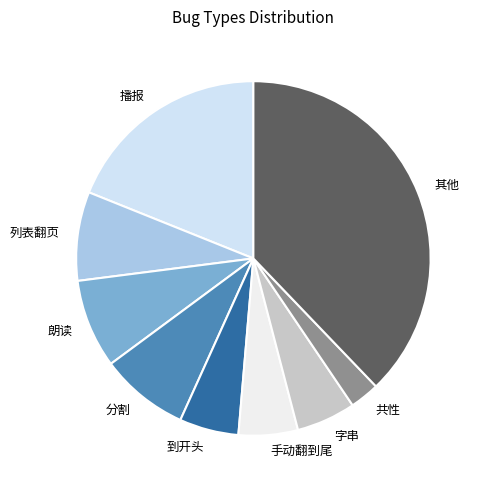

What is the smallest slice in the pie chart?

共性